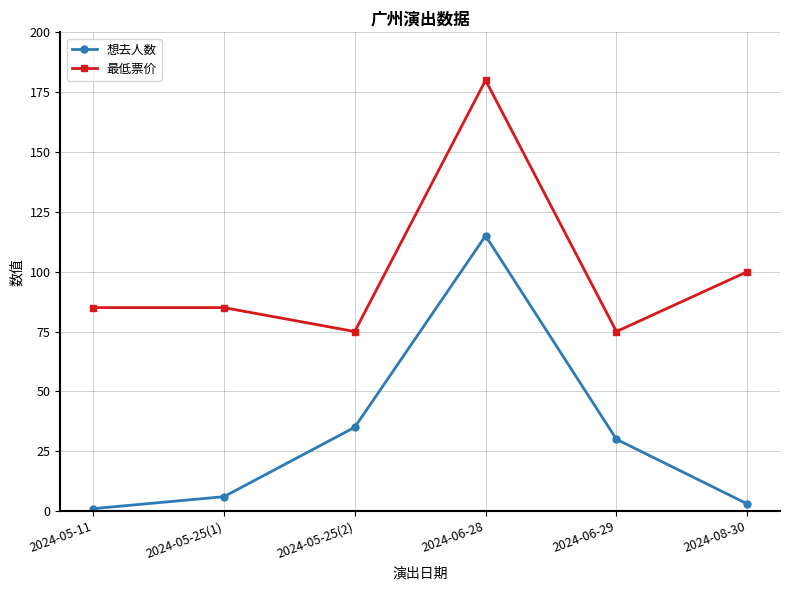

Rank the series by their maximum value, from lowest to highest.

想去人数, 最低票价